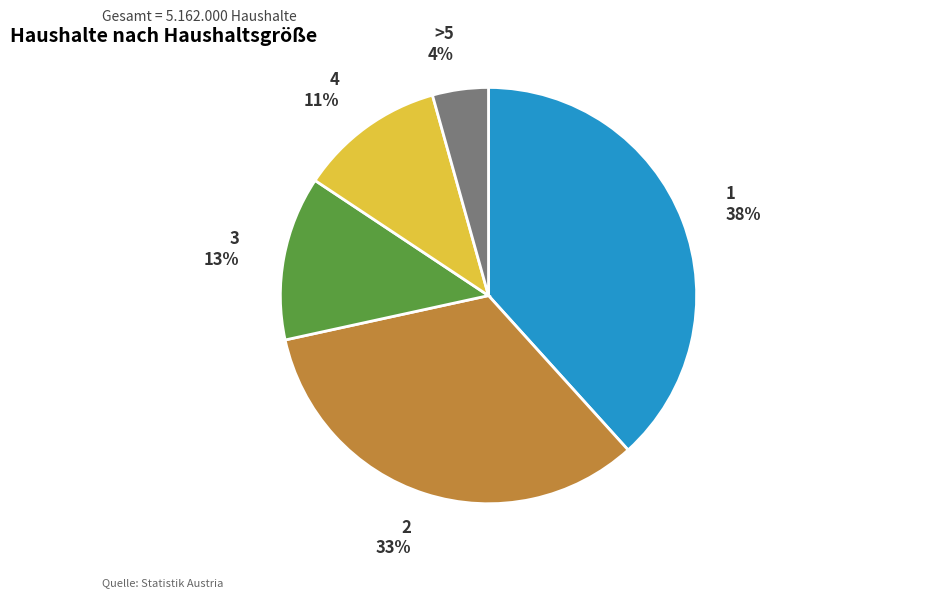

Do 4 and 3 together represent more than half of the pie?

No